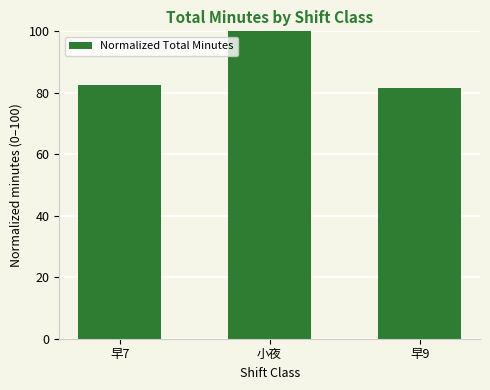

Which label corresponds to the smallest value in the chart?

早9